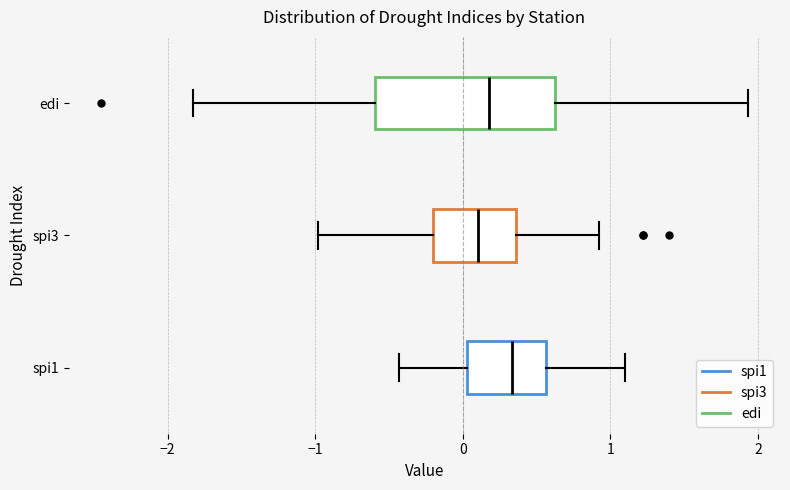

Which box is the widest, from its left edge to its right edge?

edi